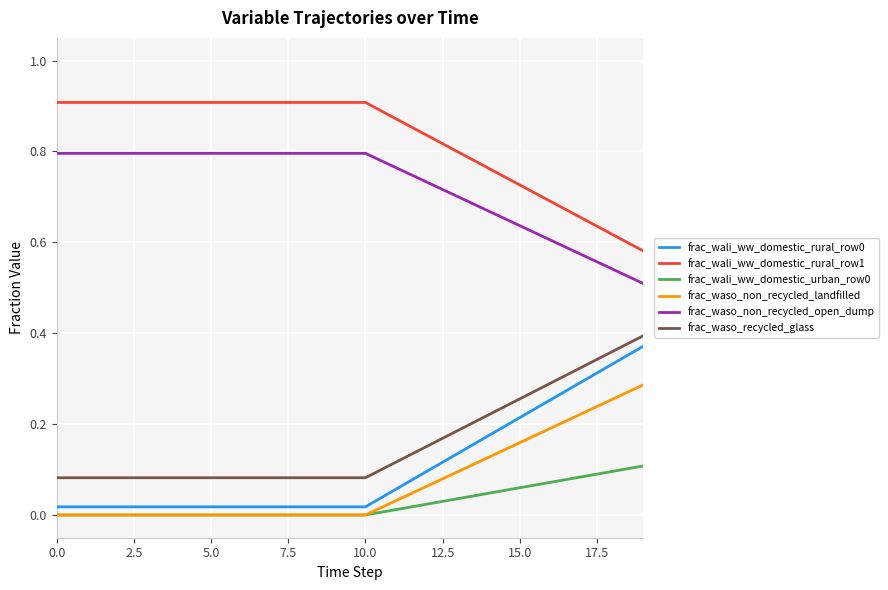

Which series has the largest total across all categories?

frac_wali_ww_domestic_rural_row1